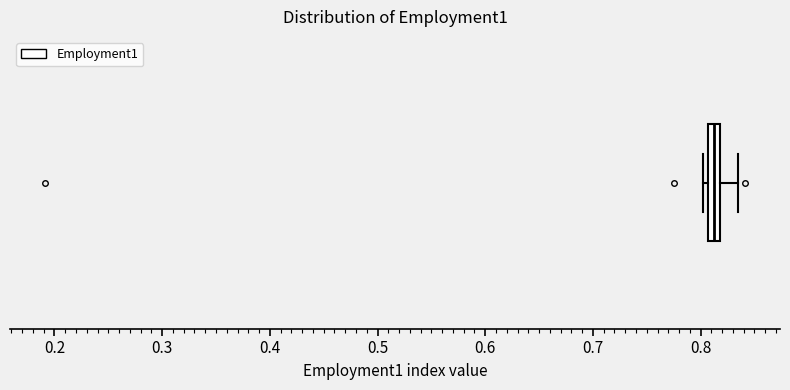

Where does the right whisker of the box end on the x-axis? The values are not printed on the chart, so give them approximately, as read against the axis.

0.83